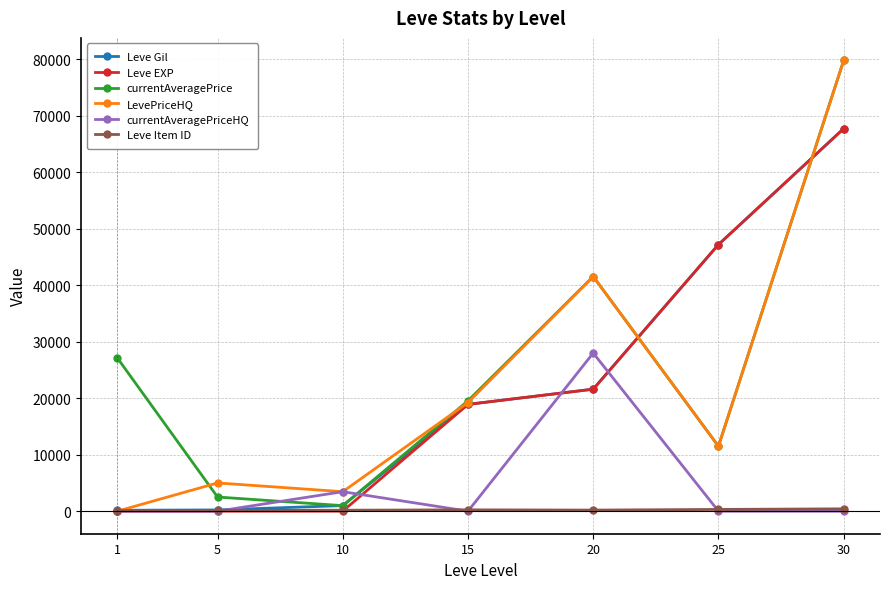

Where does the Leve Item ID series first go above 192?

15